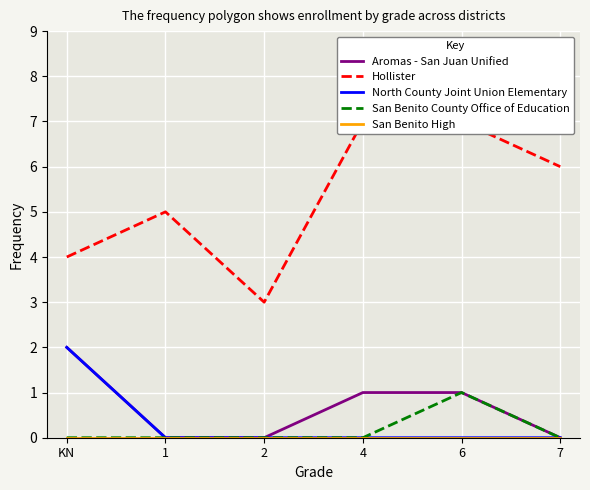

True or false: Hollister and San Benito High cross at least once.

False